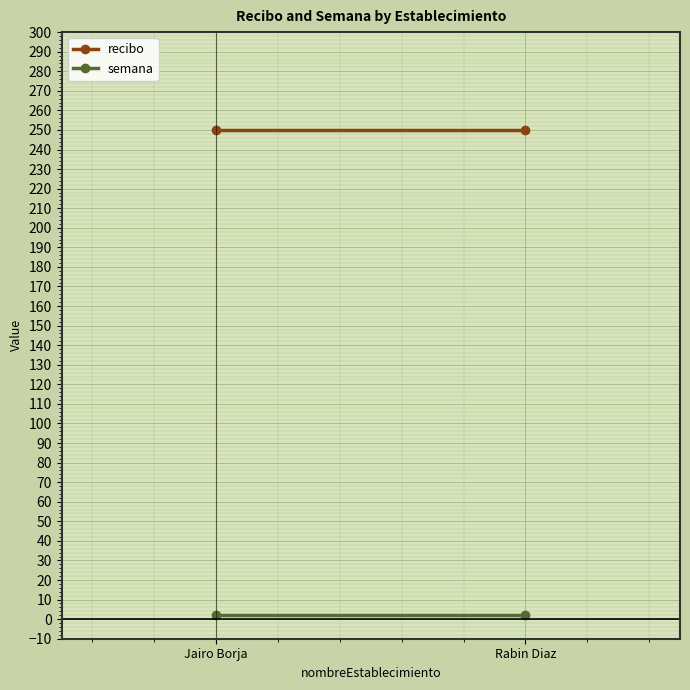

The value of recibo at Rabin Diaz is 250. True or false?

True